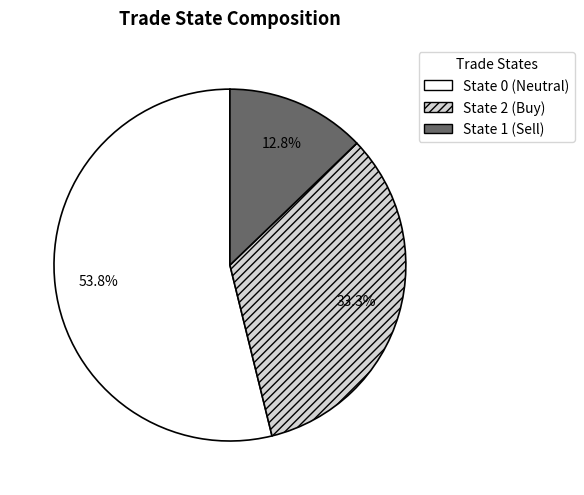

Between State 2 (Buy) and State 0 (Neutral), which is larger?

State 0 (Neutral)